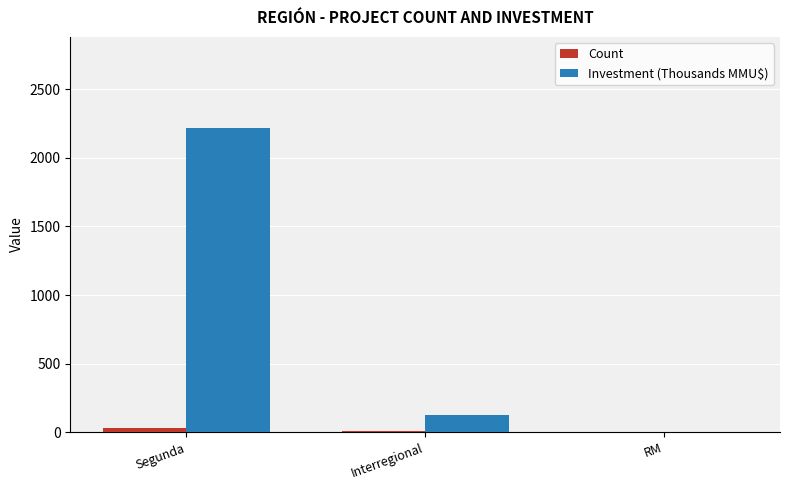

What is the greatest value displayed?

2216.9